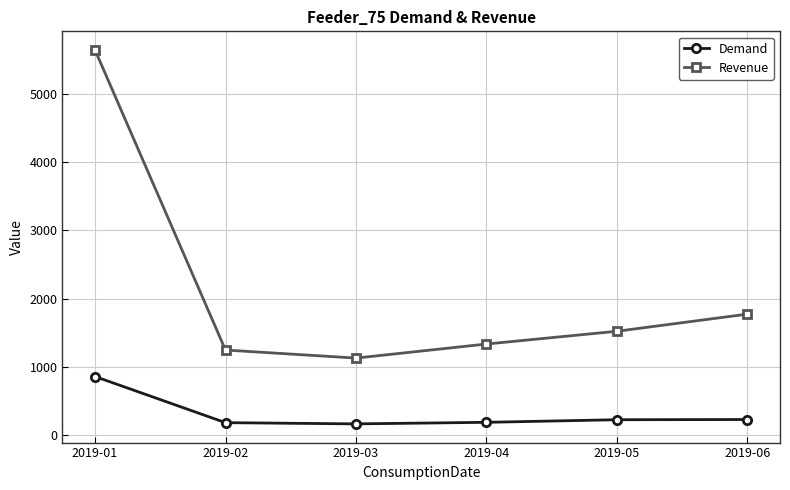

What is the difference between the second highest and minimum values in the Demand series?

64